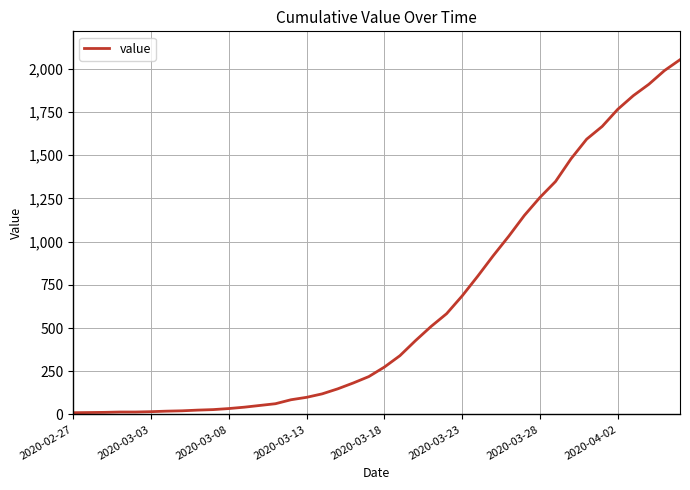

What is the maximum value shown in the chart?

2053